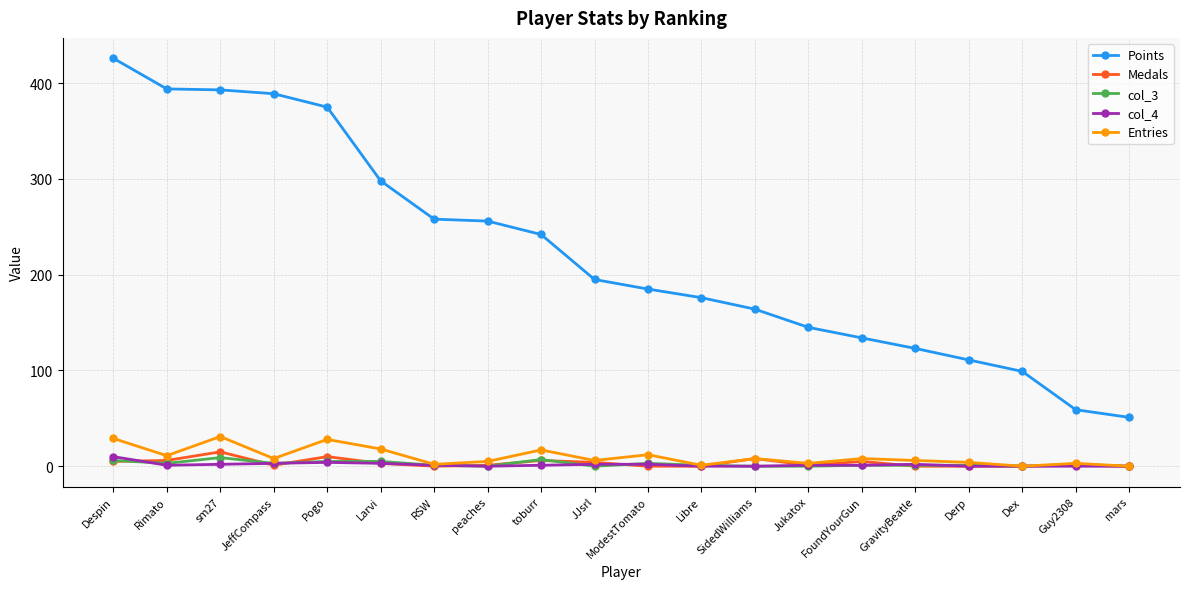

How many col_4 values are between 0 and 2?

16